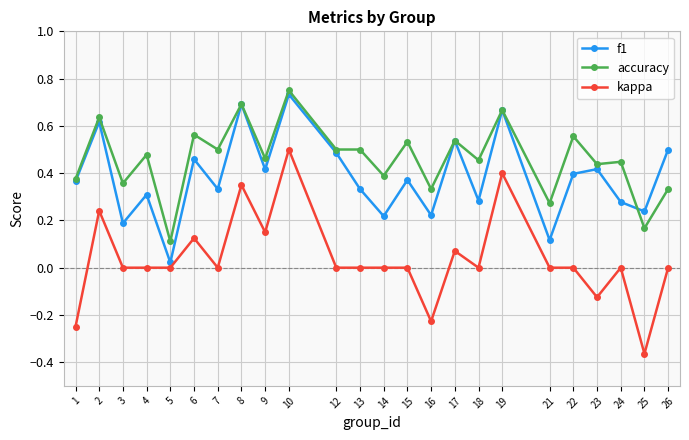

At which category is the sum across all series the highest?

10